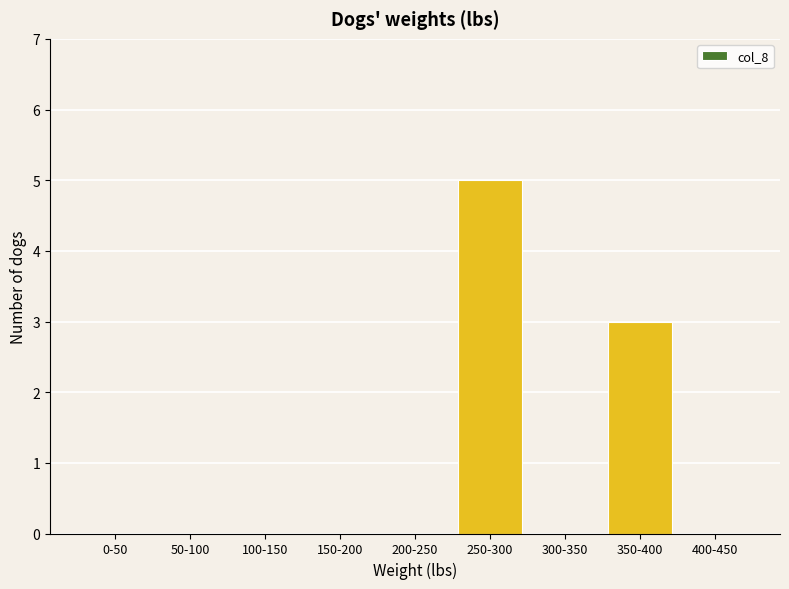

Reading right to left, what are all the values shown in this chart?

400-450=0	350-400=3	300-350=0	250-300=5	200-250=0	150-200=0	100-150=0	50-100=0	0-50=0